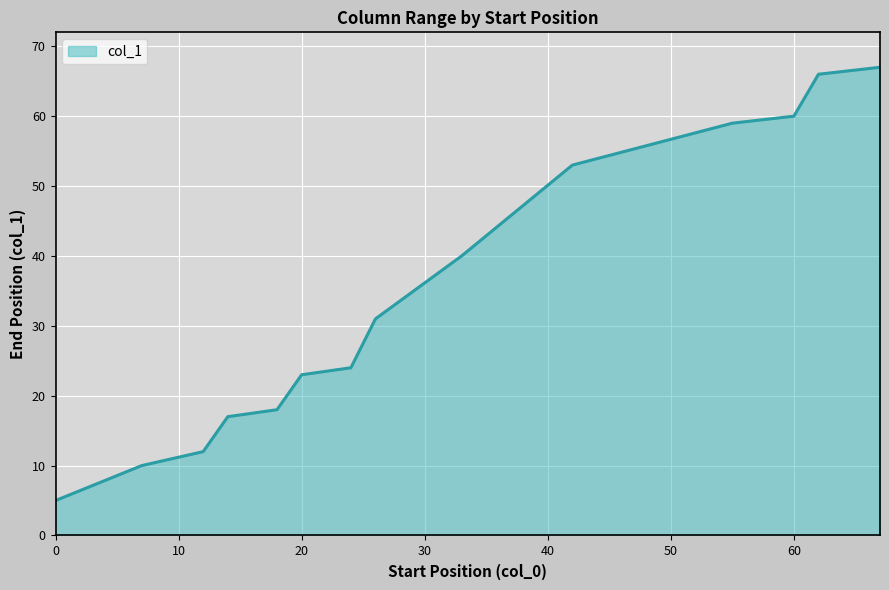

What is the sum of all values?

485